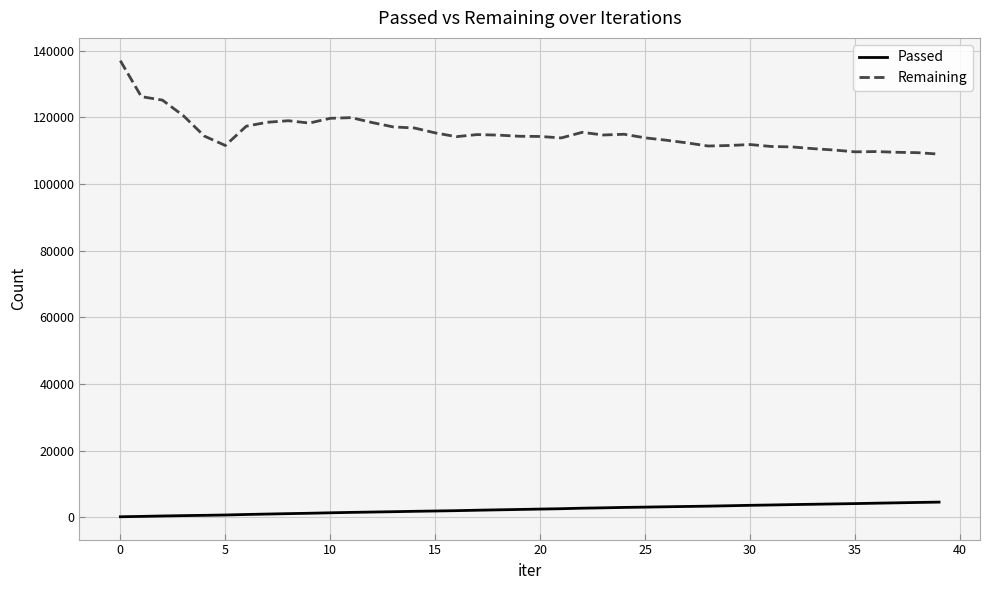

True or false: Passed and Remaining intersect in this chart.

False